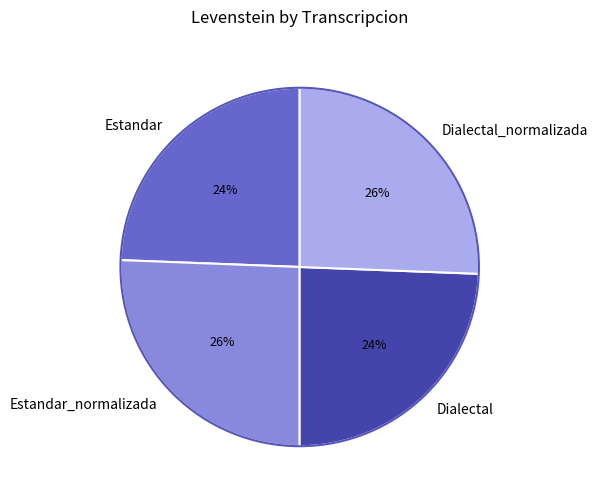

How many segments does this pie chart have?

4